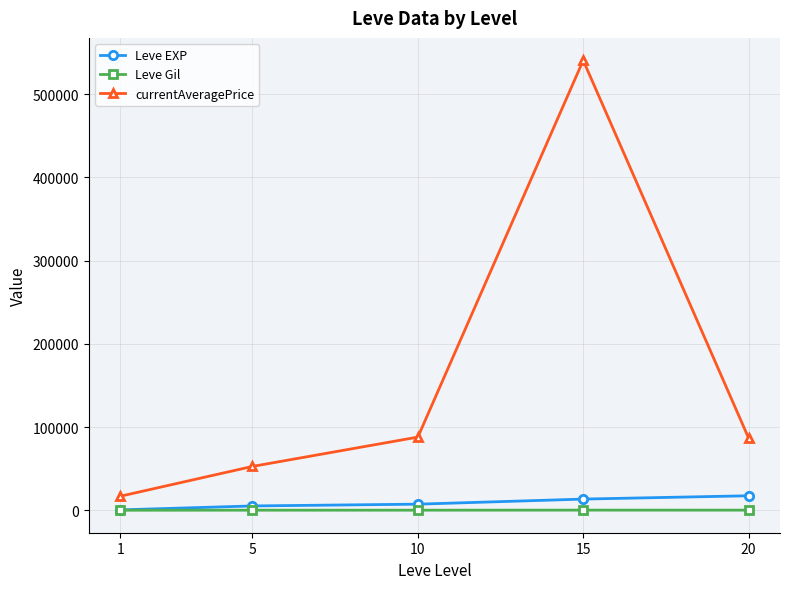

Between 1 and 15, which series saw the biggest shift?

currentAveragePrice